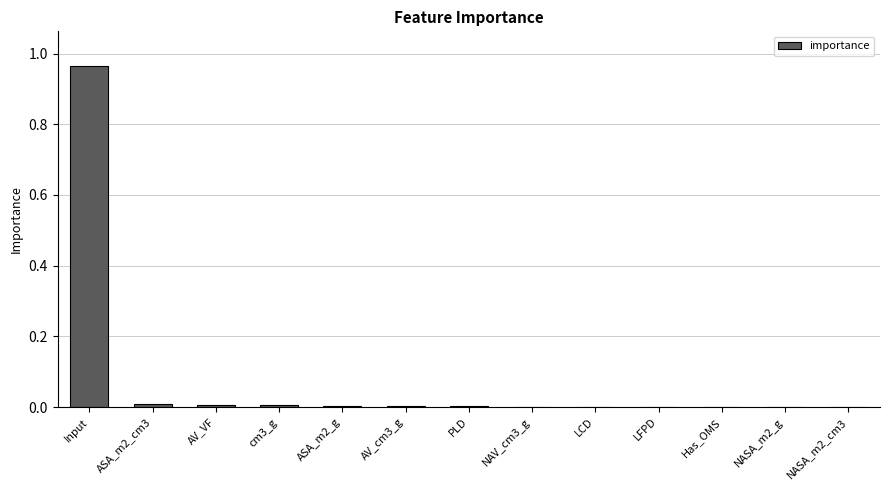

Which label corresponds to the largest value in the chart?

Input